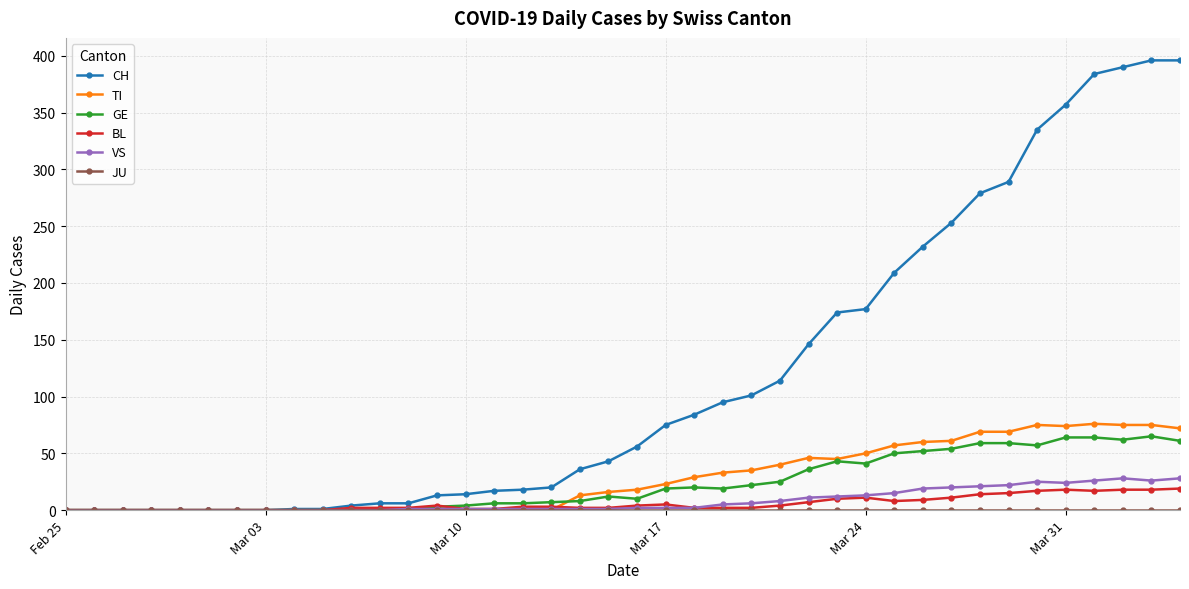

What is the highest value of the TI series?

76